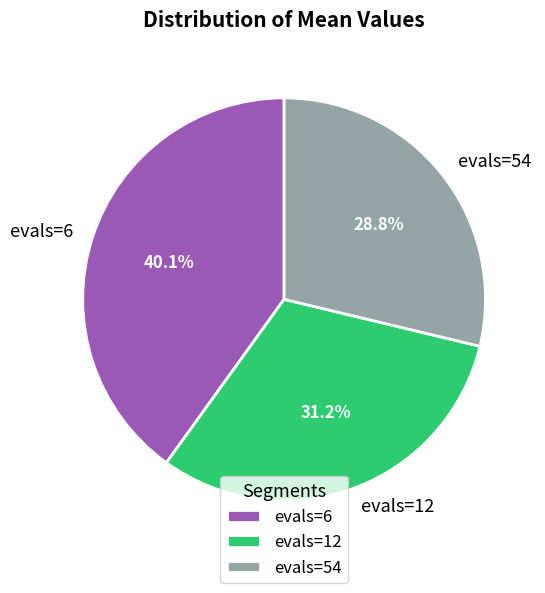

Approximately how many times larger is the value at evals=54 compared to evals=6?

0.7